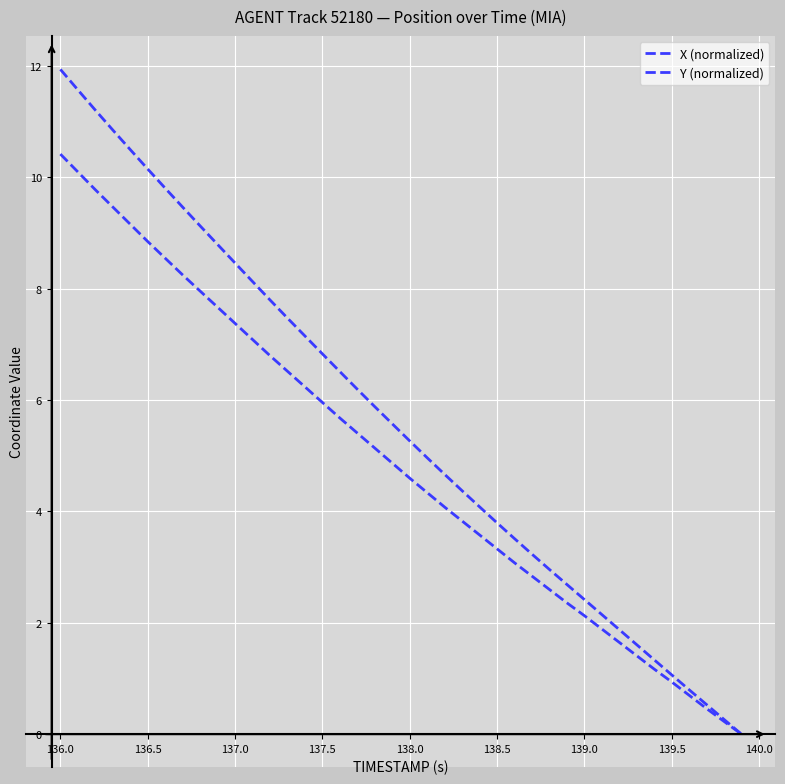

How many lines are shown in the chart?

2